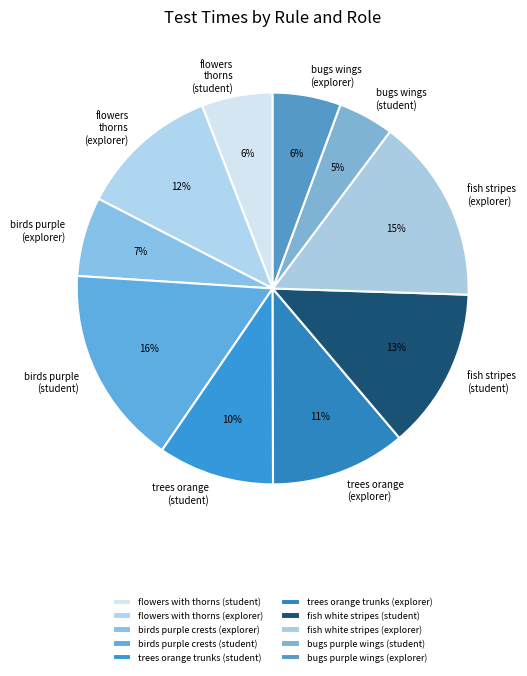

Which slice is the smallest?

bugs purple wings (student)